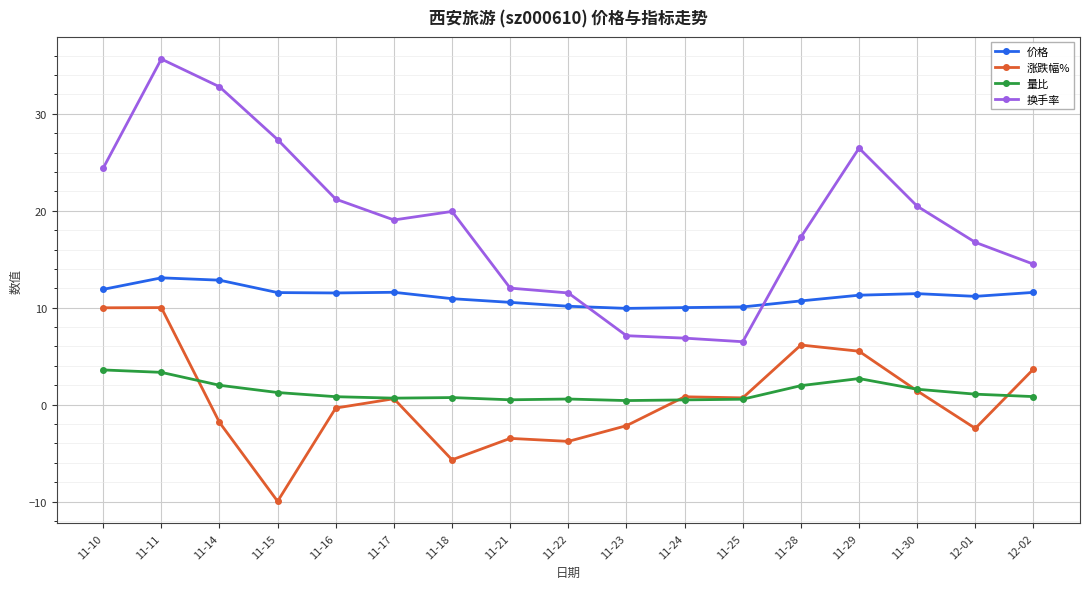

What is the difference between the maximum and second lowest values in the 价格 series?

3.1